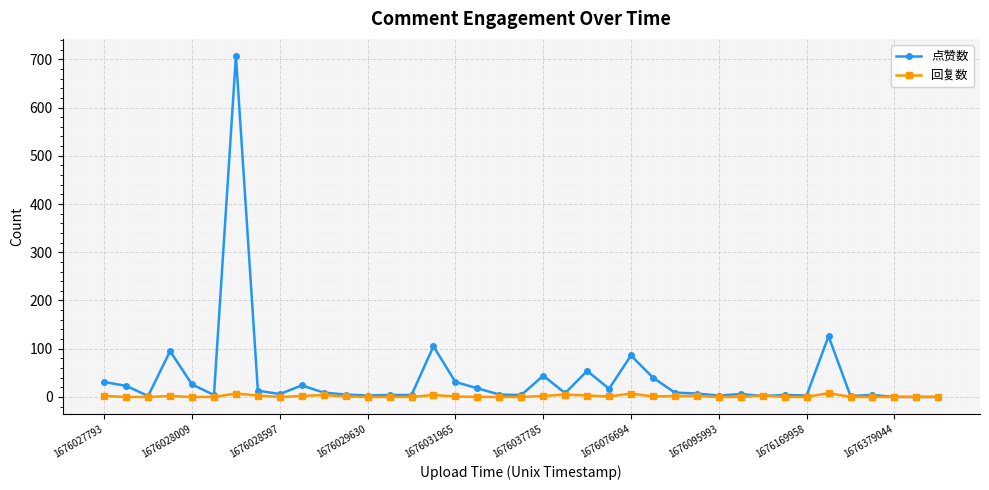

List the series in order of their overall mean, lowest first.

回复数, 点赞数